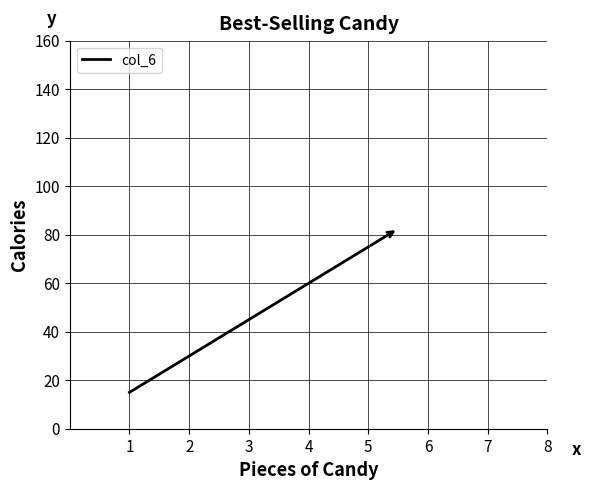

What is the average value?

45